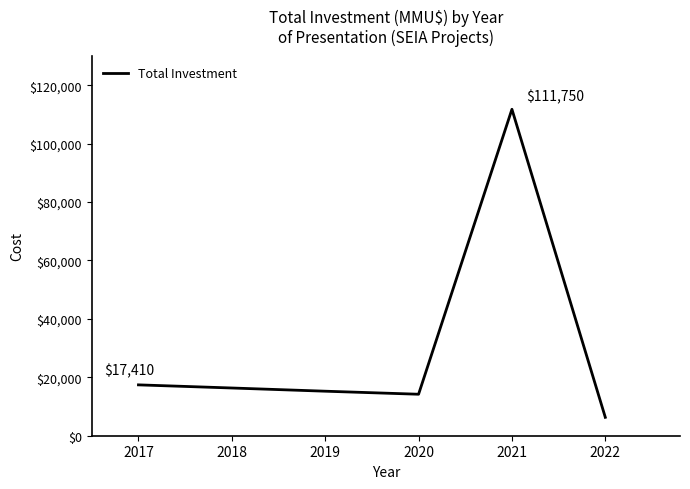

Reading left to right, list all the values displayed in this chart.

17410	16338	15240	14200	111750	6300